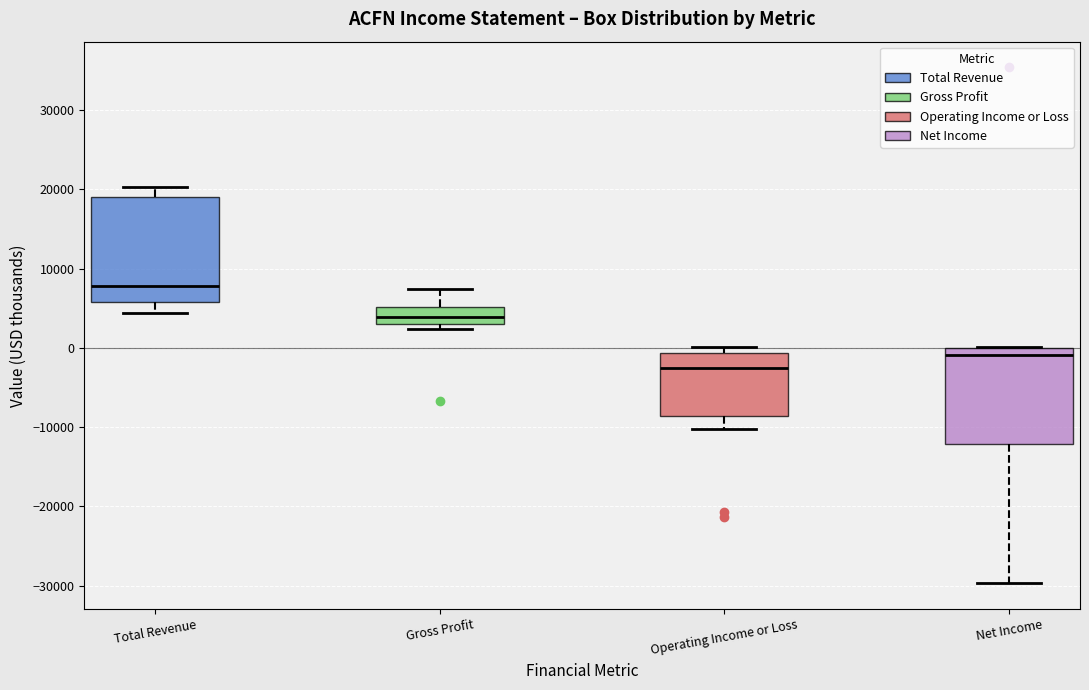

Where does the lower whisker of the box for Total Revenue end on the y-axis? The values are not printed on the chart, so give them approximately, as read against the axis.

4000